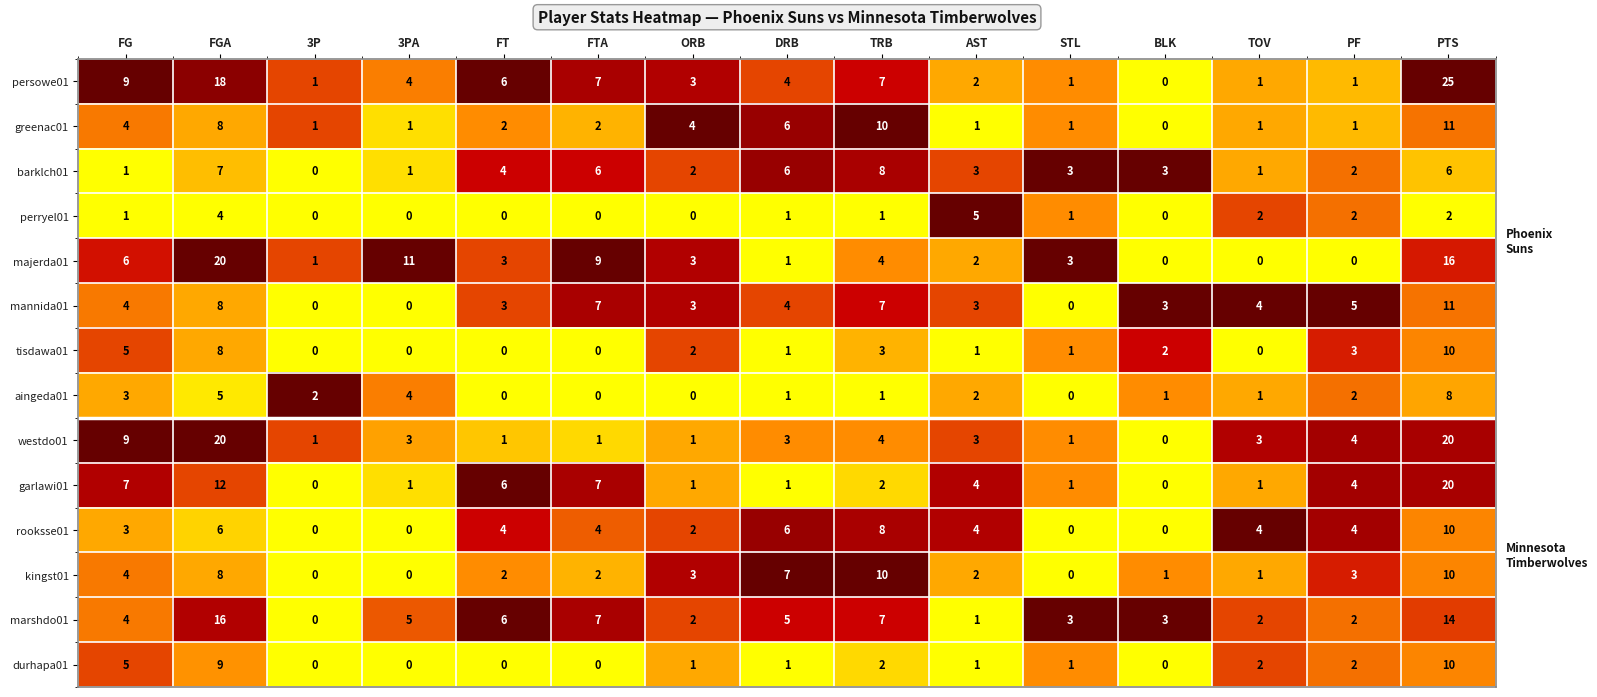

Which label corresponds to the smallest value in the chart?

BLK